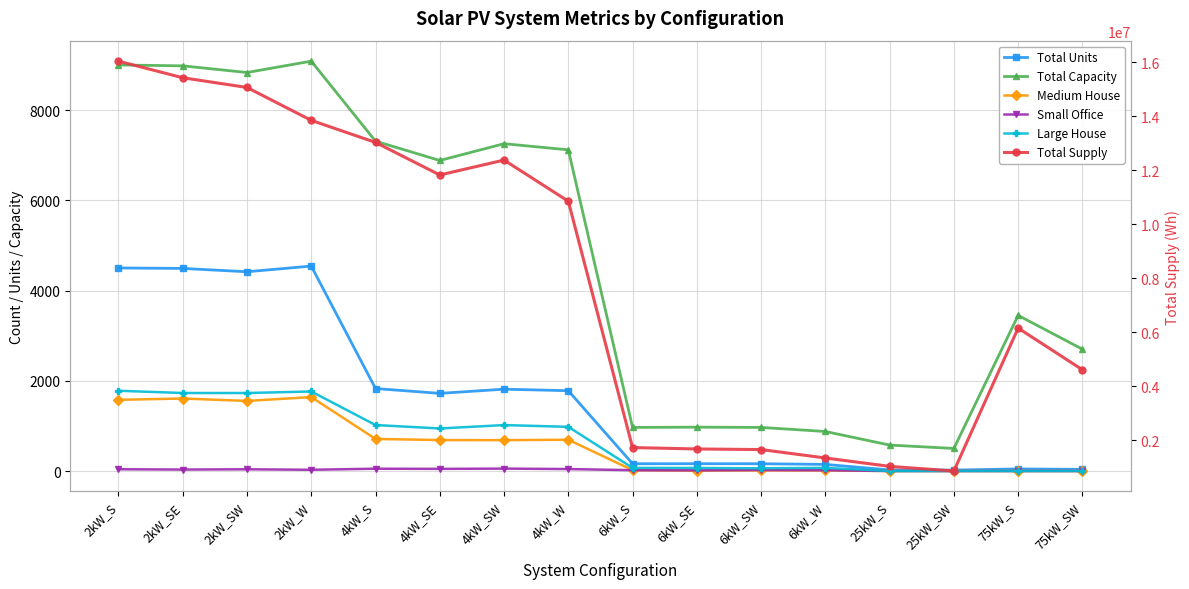

Does the chart have visible grid lines?

Yes